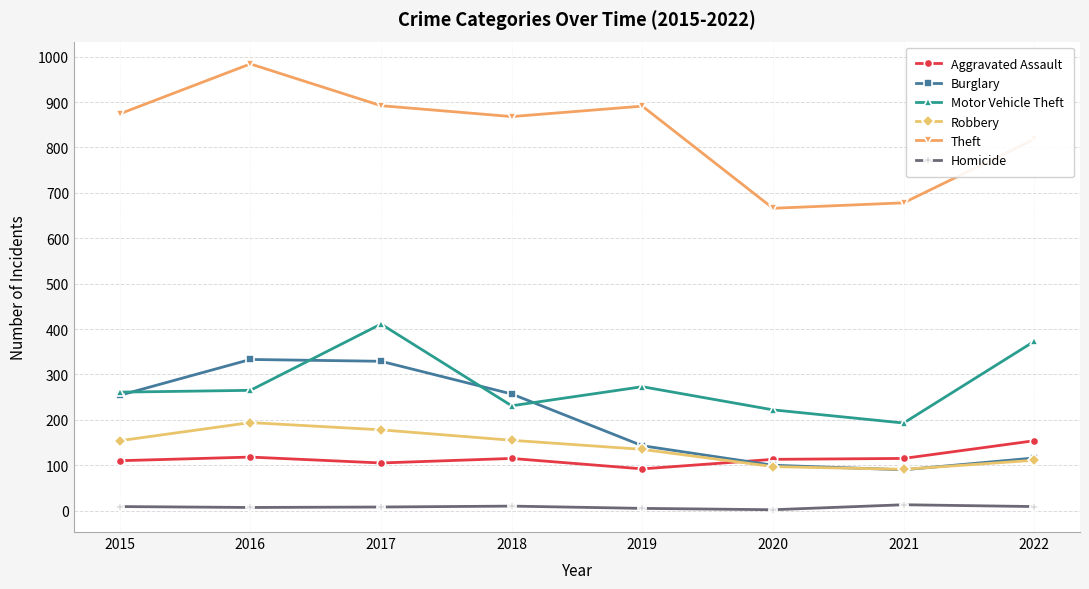

What is the spread (max minus min) of values at 2020?

664